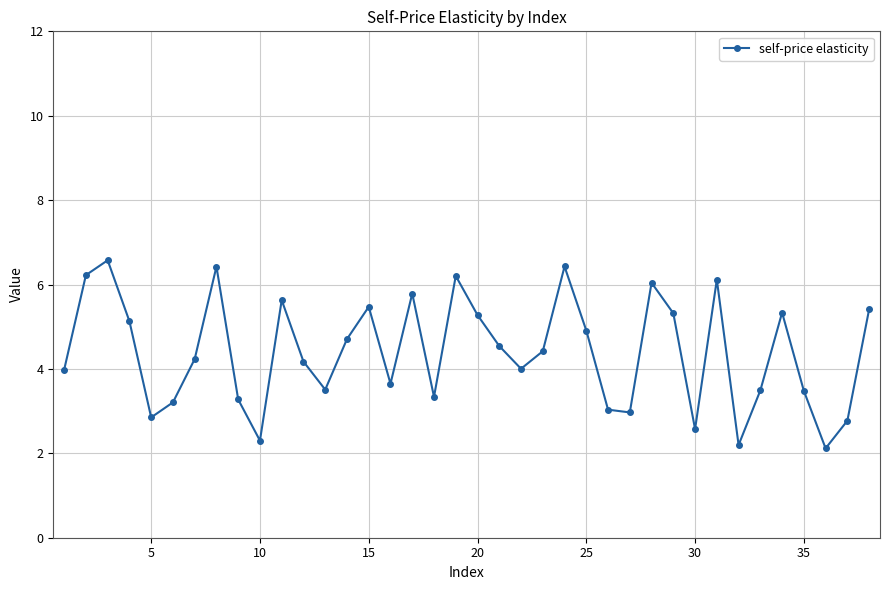

What is the smallest value displayed?

2.1